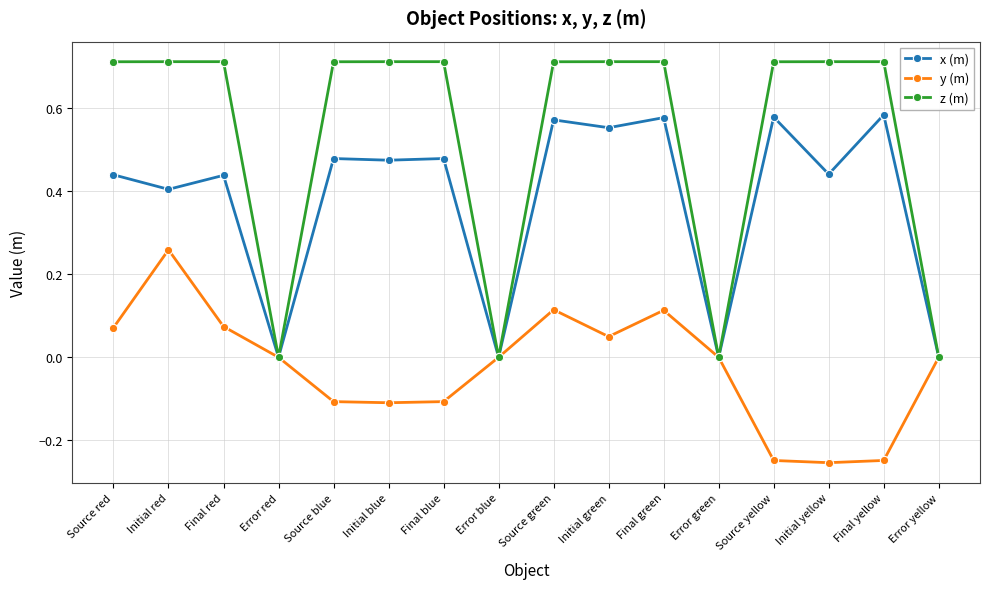

True or false: z (m) has more than 2 points higher than both neighbors.

True